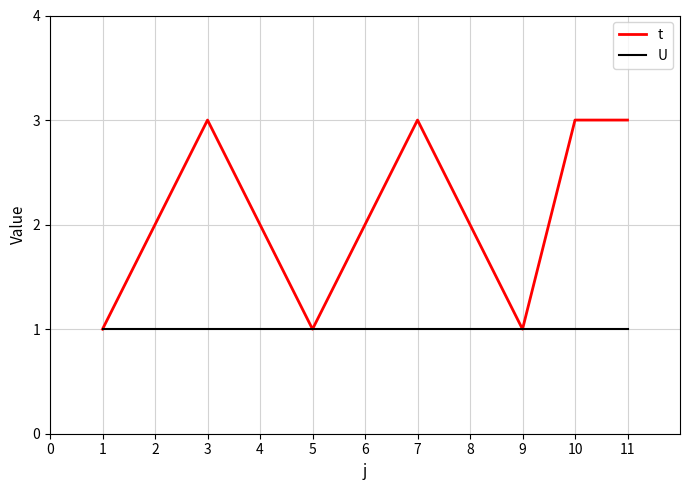

Which series has the largest total across all categories?

t